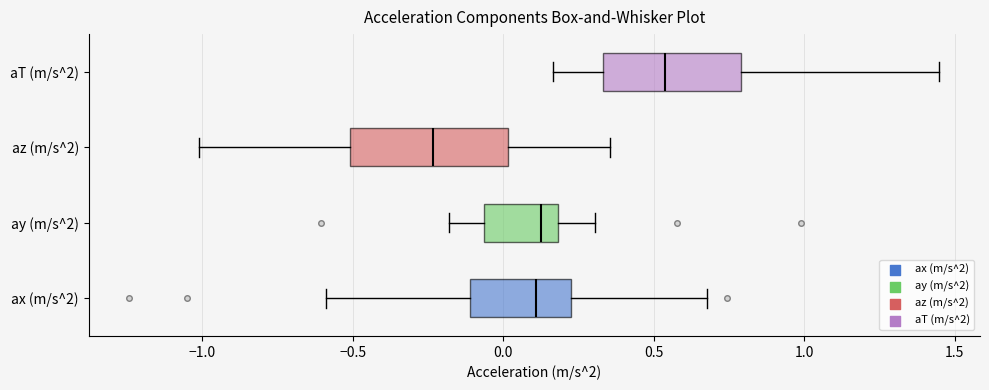

Reading bottom to top, read every box against the x-axis: the position of its median line, the range the box covers, and the ends of its whiskers. The values are not printed on the chart, so give them approximately, as read against the axis.

ax (m/s^2): median 0.10, box -0.10 to 0.25, whiskers -0.60 to 0.70
ay (m/s^2): median 0.10, box -0.05 to 0.20, whiskers -0.20 to 0.30
az (m/s^2): median -0.25, box -0.50 to 0.00, whiskers -1.00 to 0.35
aT (m/s^2): median 0.55, box 0.35 to 0.80, whiskers 0.15 to 1.45